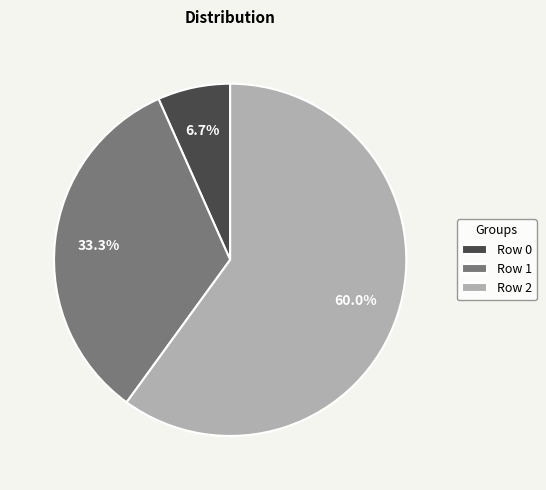

What is the majority slice?

Row 2